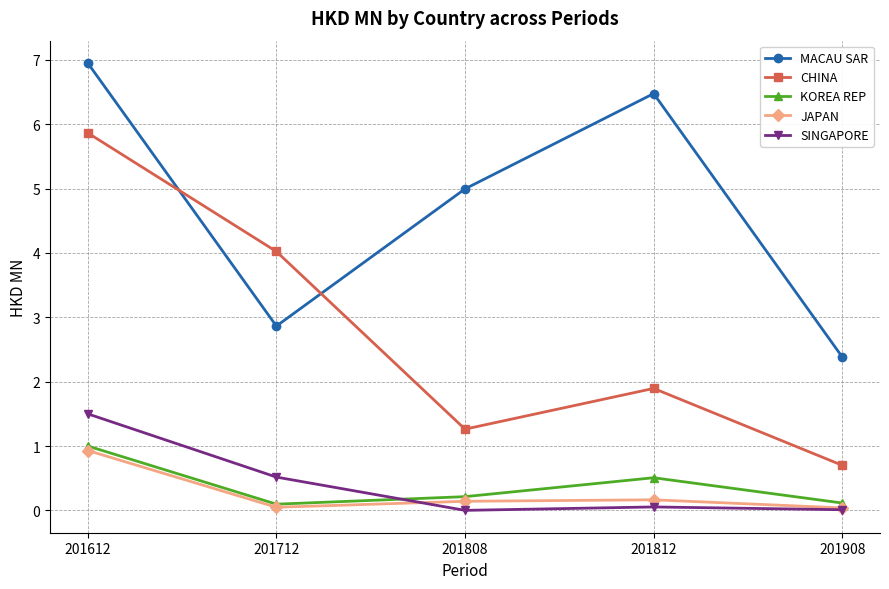

What is the difference between the second highest and second lowest values in the SINGAPORE series?

0.5